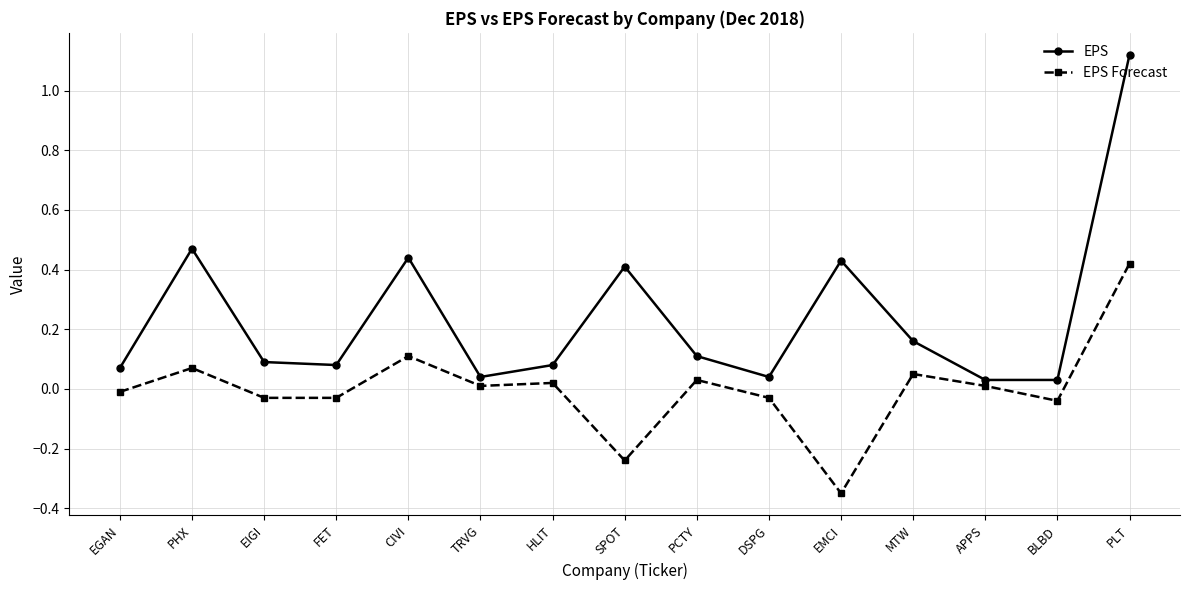

What are all the series names shown in the legend?

EPS, EPS Forecast